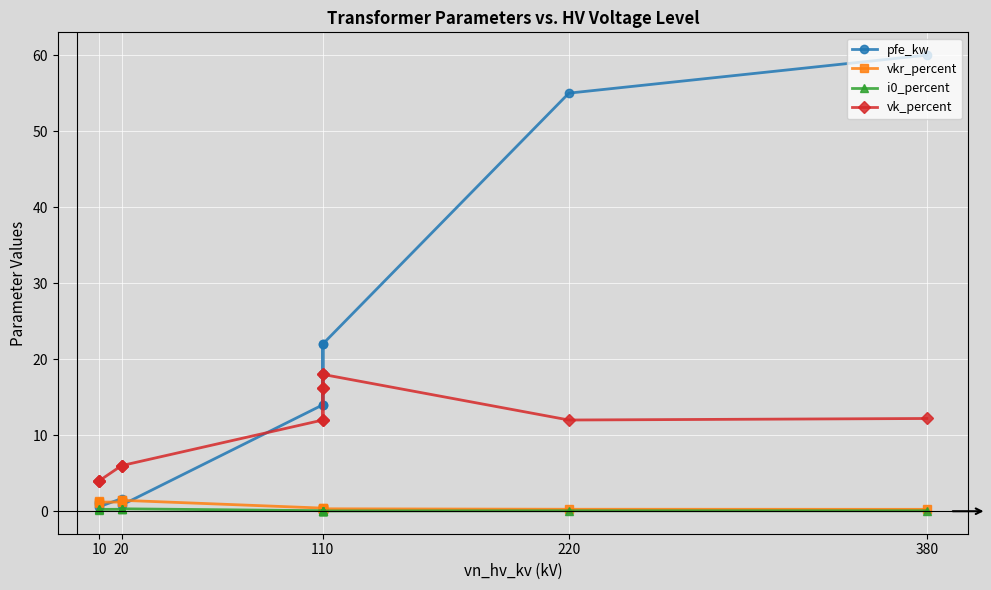

What is the minimum value for pfe_kw?

0.6